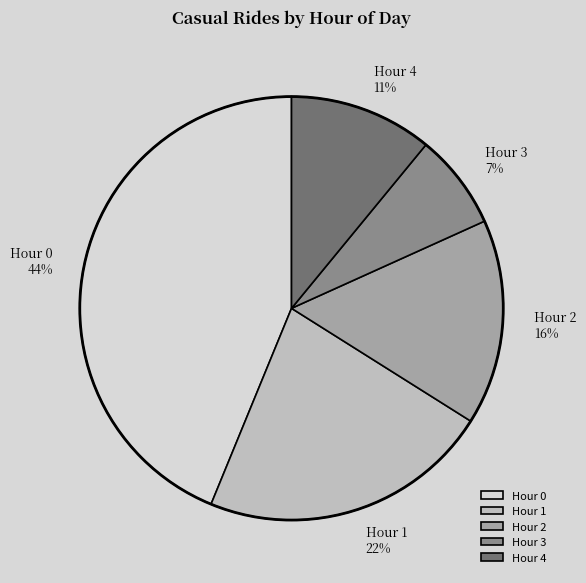

Does any single category account for the majority?

No